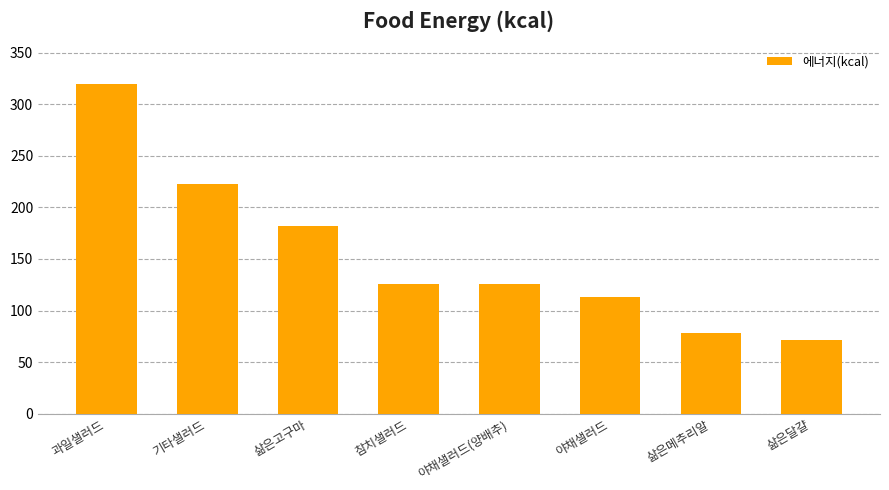

What is the maximum value shown in the chart?

320.0